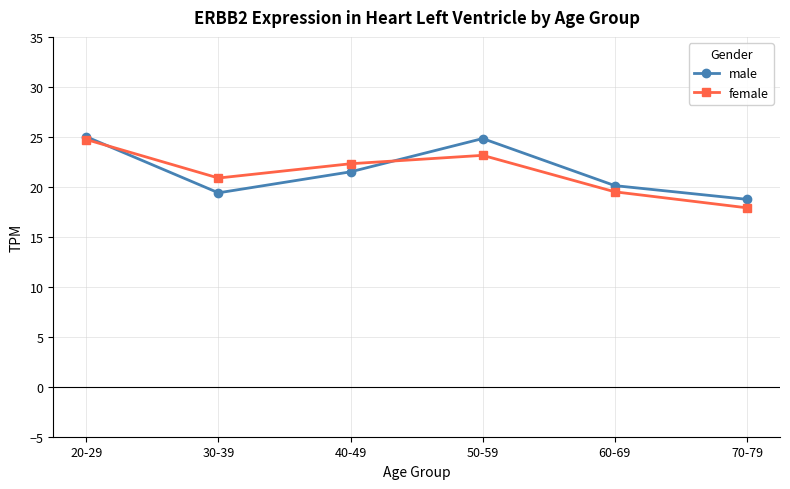

Is the value of female at 30-39 greater than the value of male at 30-39?

Yes